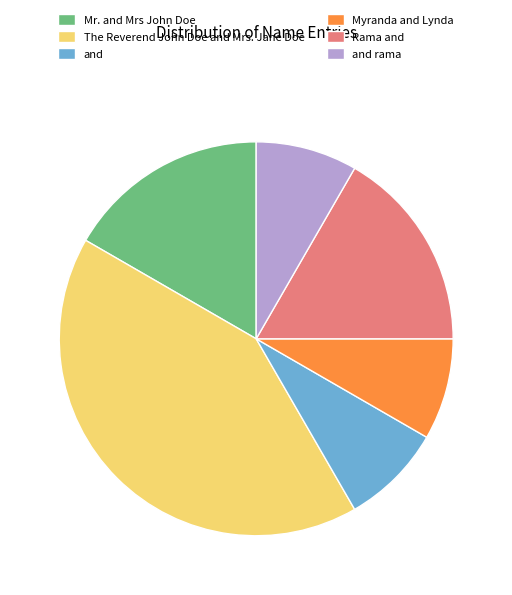

Combined, do Mr. and Mrs John Doe and Myranda and Lynda account for over 50%?

No